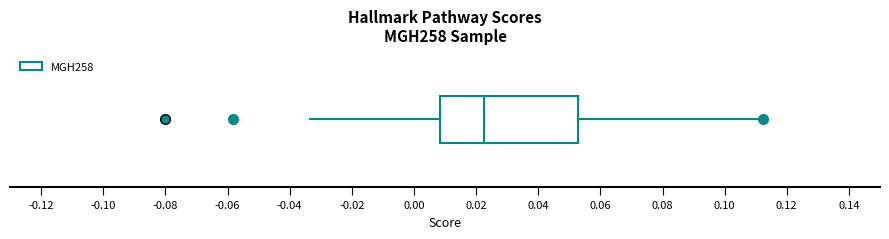

Read this box plot against the x-axis: the position of the median line, the range covered by the box, and the ends of both whiskers. The values are not printed on the chart, so give them approximately, as read against the axis.

median 0.022, box 0.008 to 0.052, whiskers -0.034 to 0.112